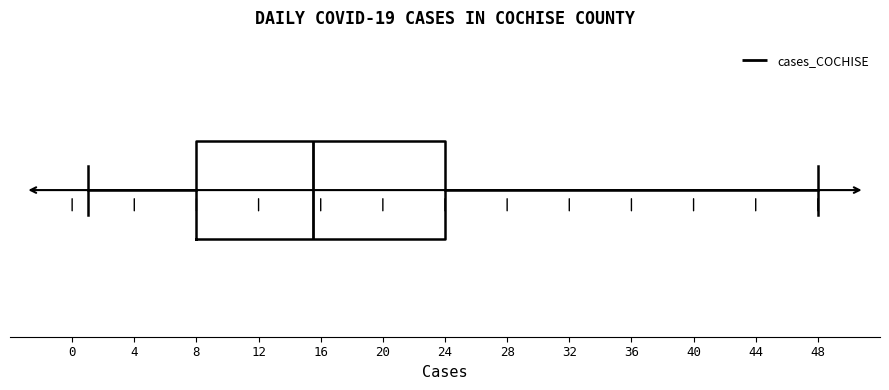

Where does the median line of the box sit on the x-axis? The values are not printed on the chart, so give them approximately, as read against the axis.

15.5